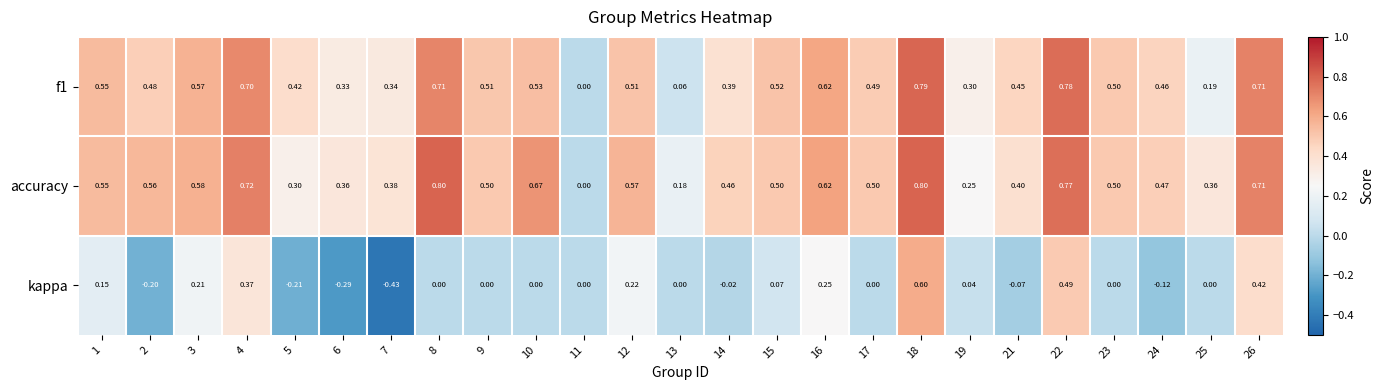

Which series has the largest total across all categories?

accuracy